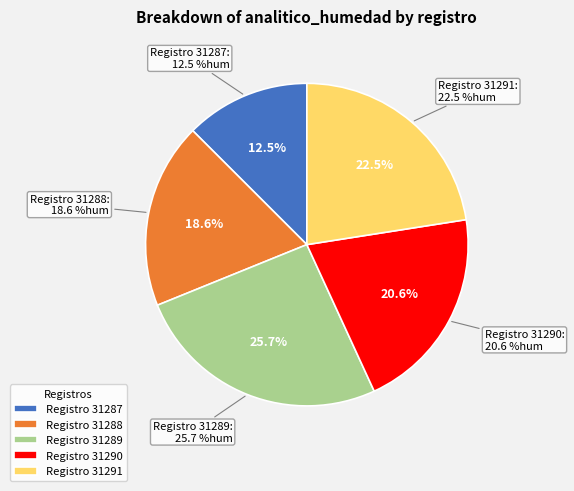

Approximately how many times larger is the value at 31291 compared to 31287?

1.8